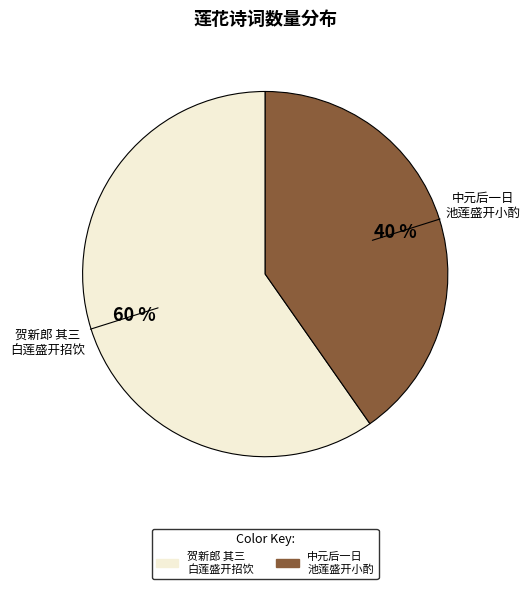

How many slices are in this pie chart?

2